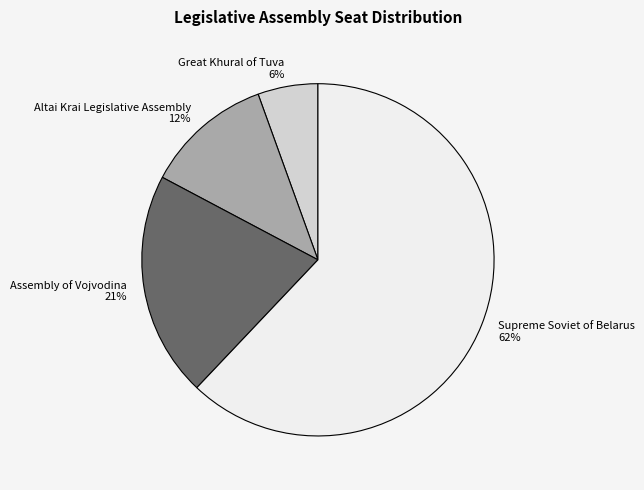

Is there any slice that represents more than half of the pie?

Yes